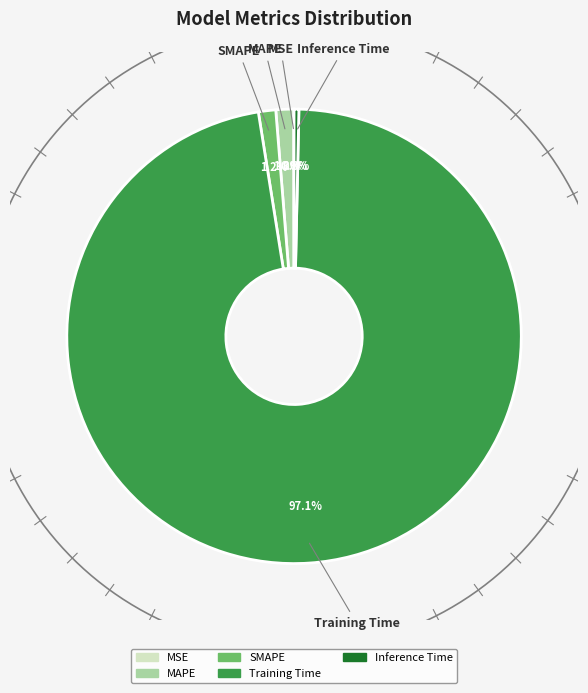

Which has a higher value, SMAPE or Inference Time?

SMAPE